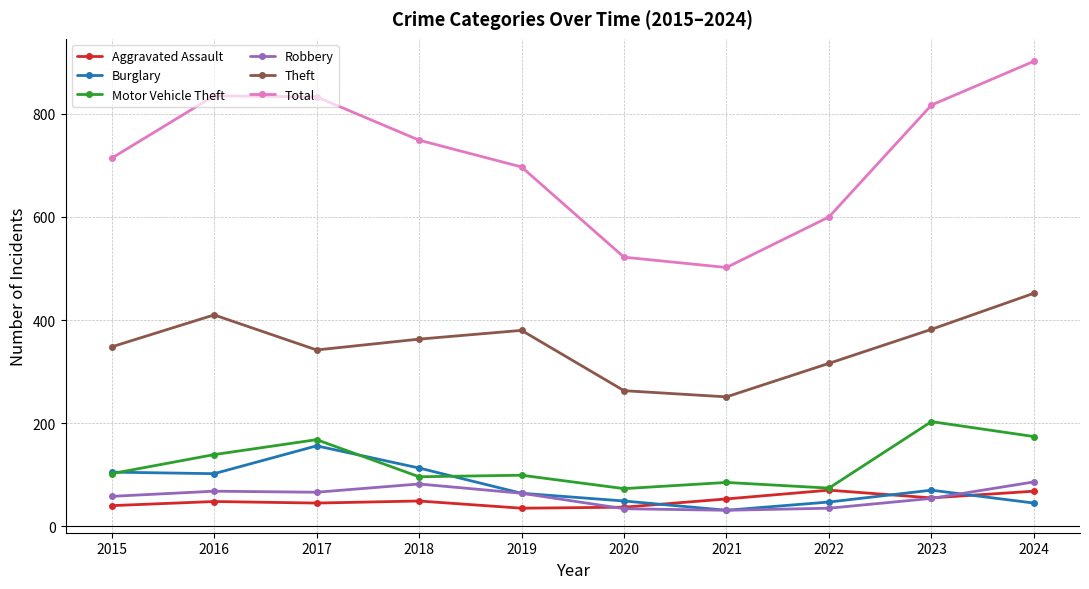

What is the value of the Motor Vehicle Theft point at the 3rd from the left?

168